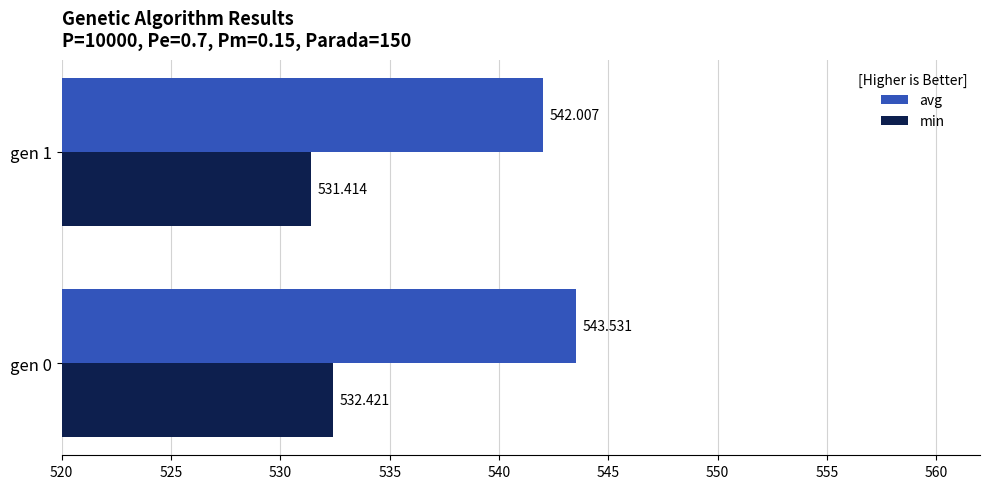

List the series in order of their peak value, highest first.

avg, min